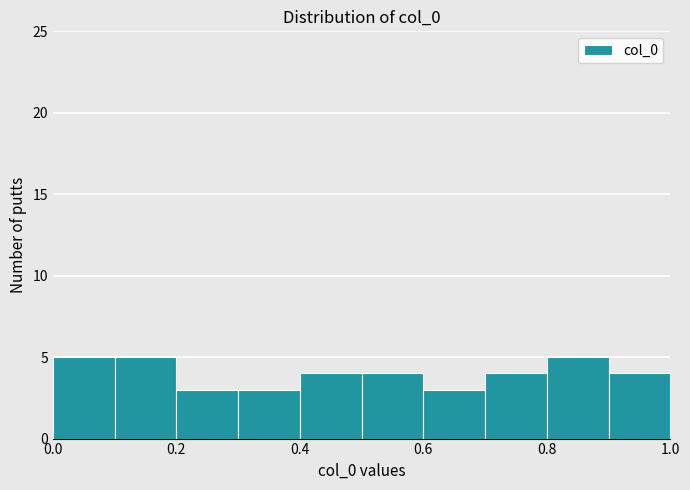

What is the height of the bar covering 0.6 to 0.7 on the x-axis? The values are not printed on the chart, so give them approximately, as read against the axis.

3